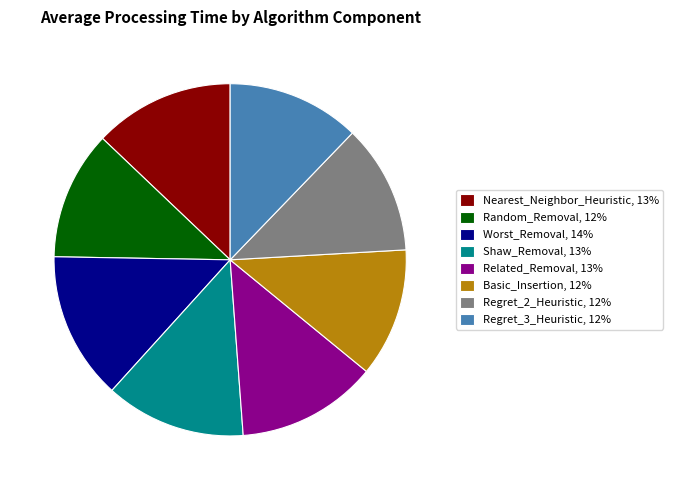

Do Basic_Insertion, 12% and Nearest_Neighbor_Heuristic, 13% together represent more than half of the pie?

No